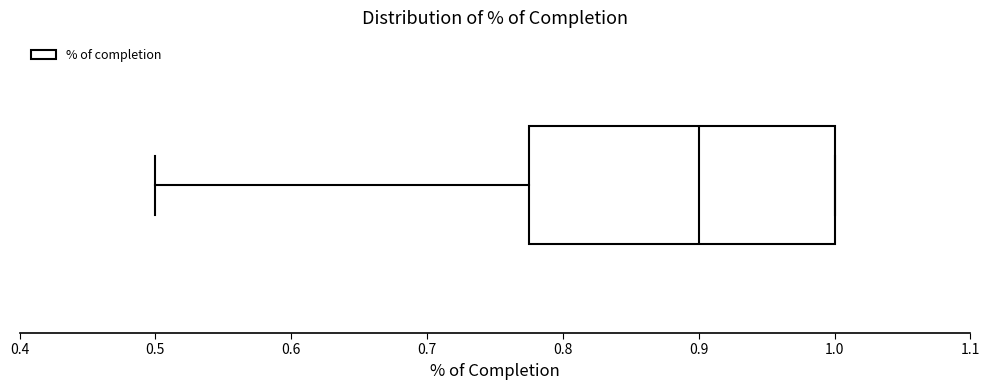

Read this box plot against the x-axis: the position of the median line, the range covered by the box, and the ends of both whiskers. The values are not printed on the chart, so give them approximately, as read against the axis.

median 0.90, box 0.78 to 1.00, whiskers 0.50 to 1.00